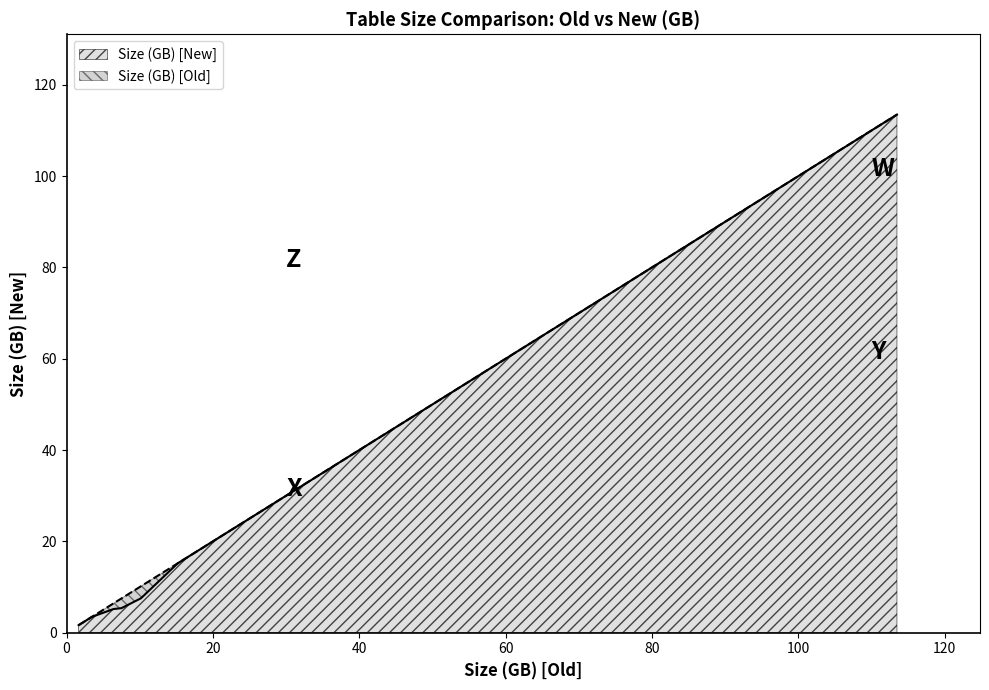

Rank the series at sms_history from highest to lowest value.

Size (GB) [Old], Size (GB) [New]